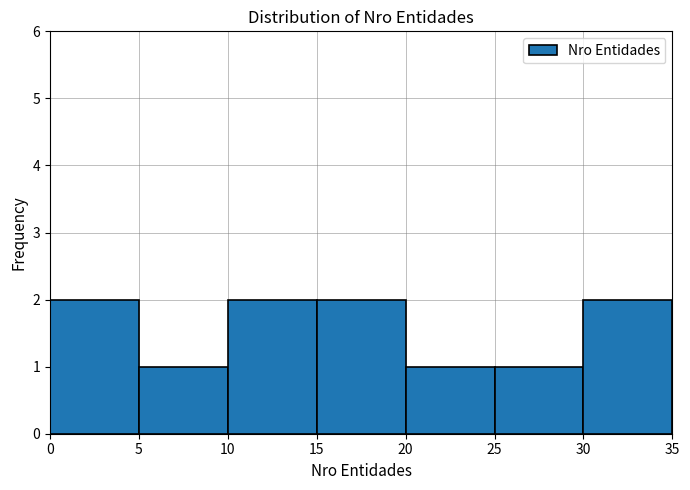

Reading left to right, transcribe this chart: for each bar, give the range it covers on the x-axis and its height. The values are not printed on the chart, so give them approximately, as read against the axis.

0 to 5: 2
5 to 10: 1
10 to 15: 2
15 to 20: 2
20 to 25: 1
25 to 30: 1
30 to 35: 2